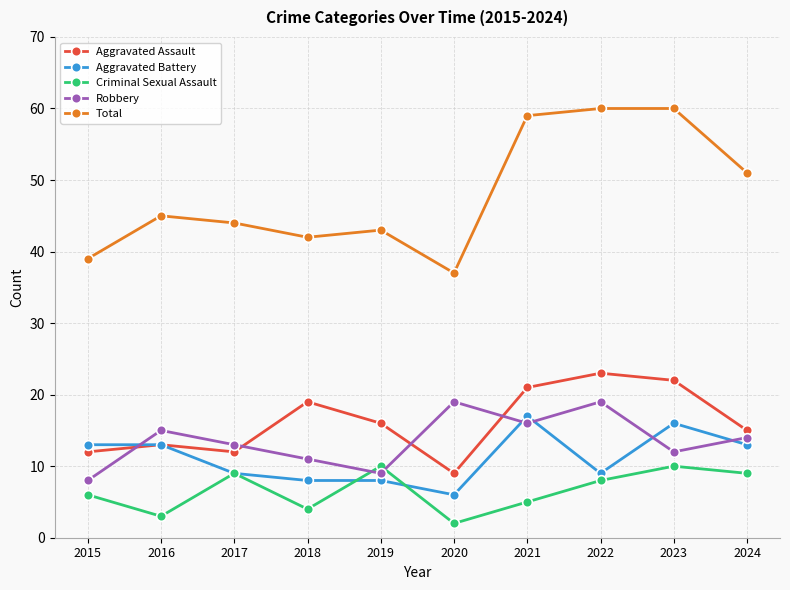

In Robbery, how many points are lower than both neighbors (excluding endpoints)?

3